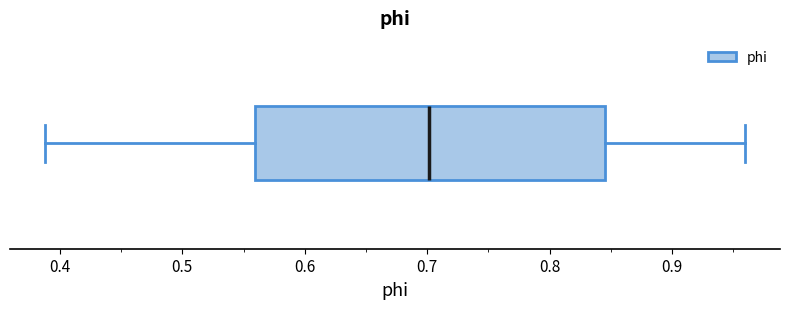

Where does the median line of the box sit on the x-axis? The values are not printed on the chart, so give them approximately, as read against the axis.

0.70